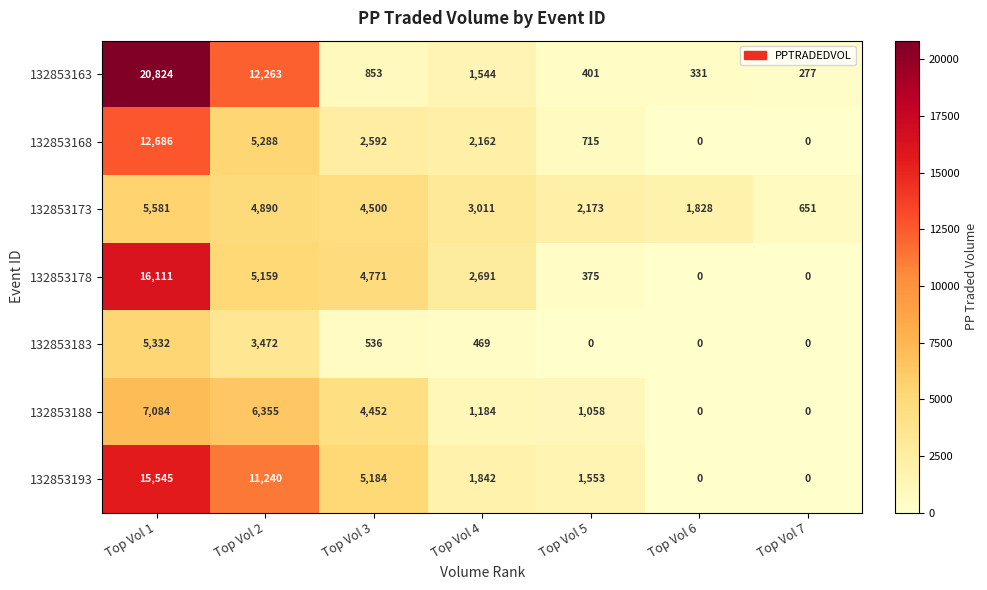

Where is 132853193 nearest to the value 7772?

Top Vol 3